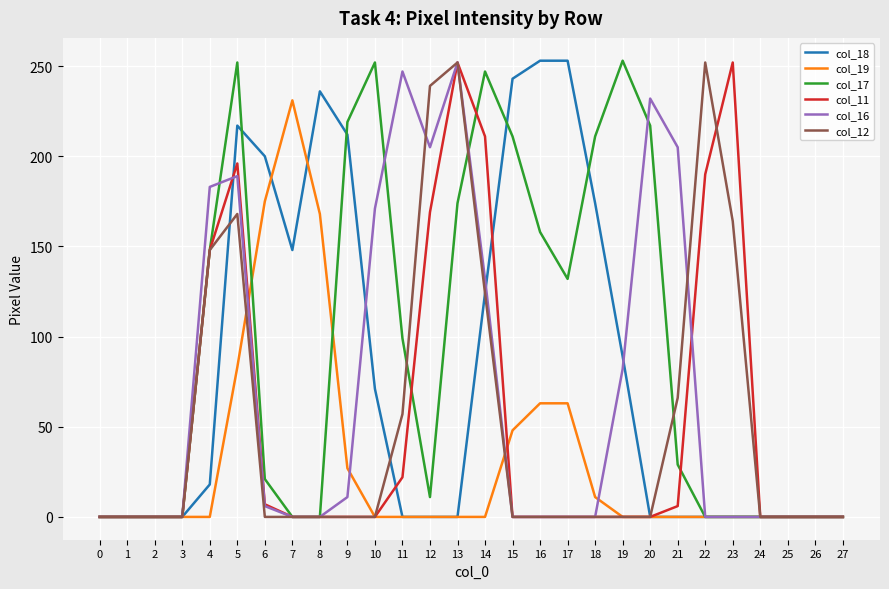

Which series has the largest total across all categories?

col_17